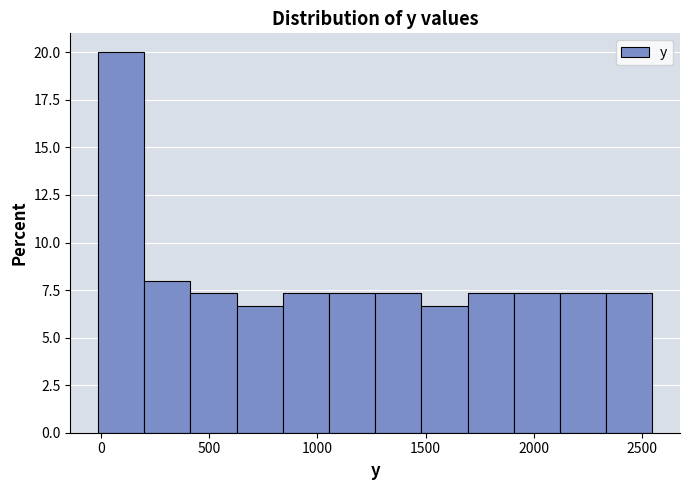

Which range on the x-axis has the tallest bar?

0 to 200